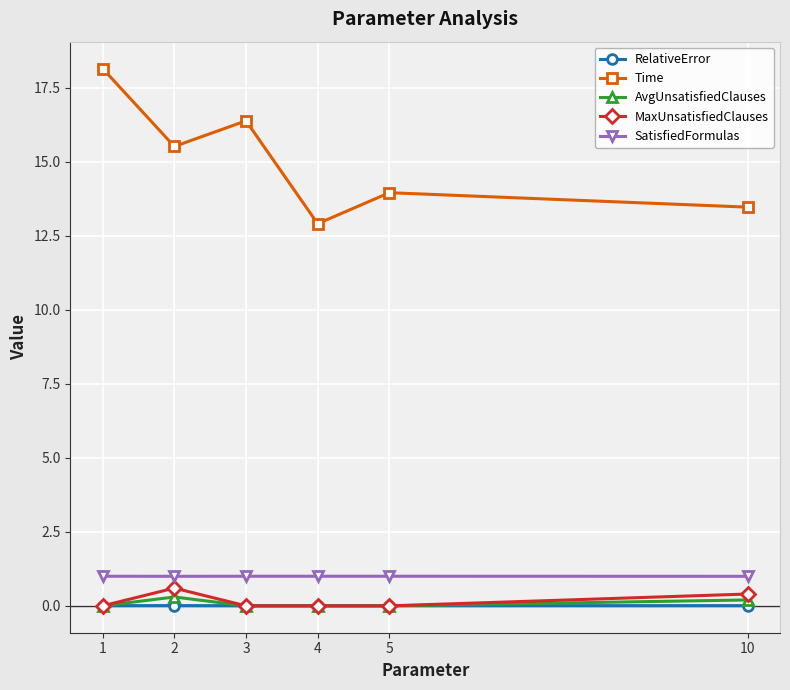

What value does the SatisfiedFormulas series have at 5?

1.0